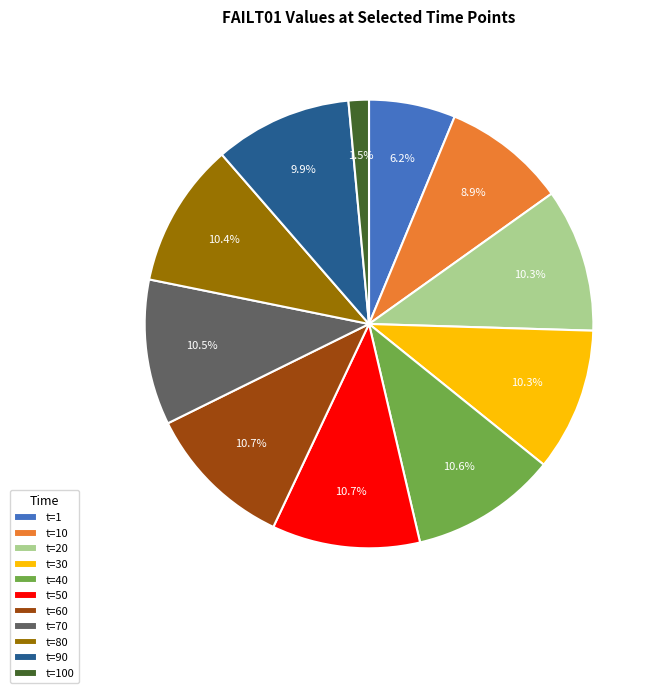

Which category has the smallest portion of the pie?

t=100